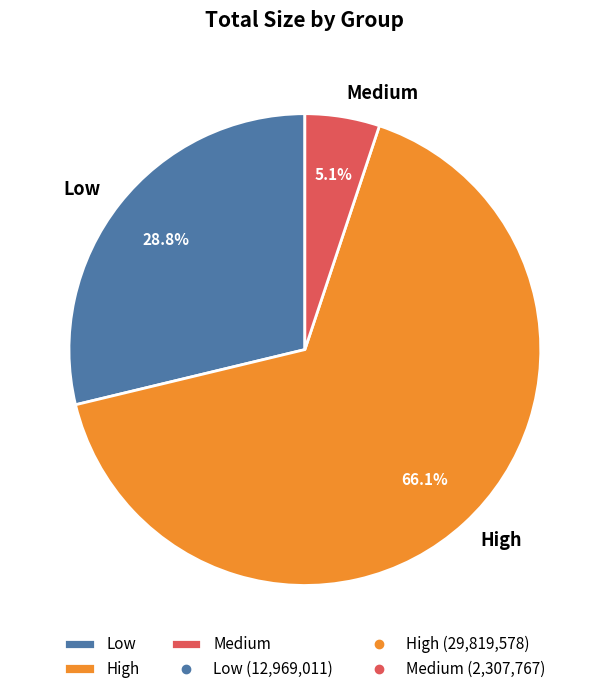

Count the number of slices in the pie.

3